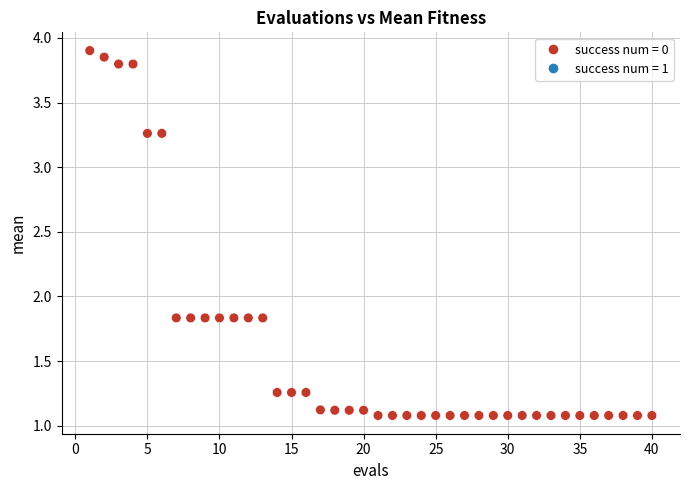

What is the range of X values (max minus min)?

39.0